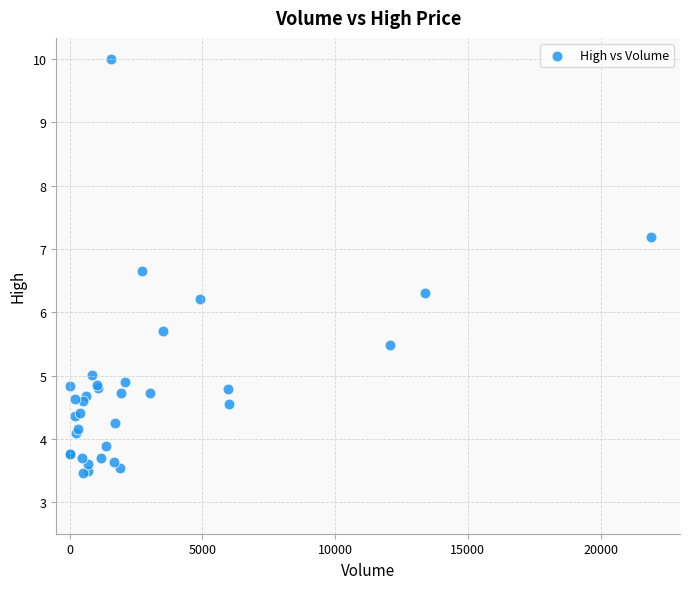

What Y value in the scatter plot is closest to 6?

6.2